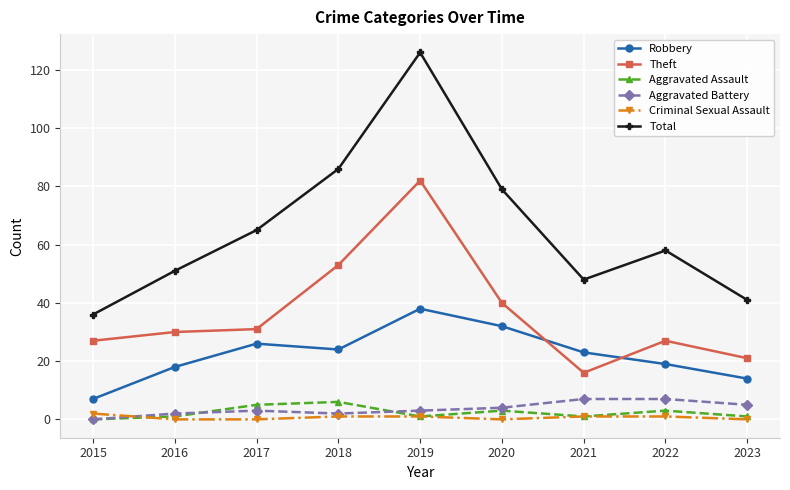

At which category is the sum across all series the highest?

2019